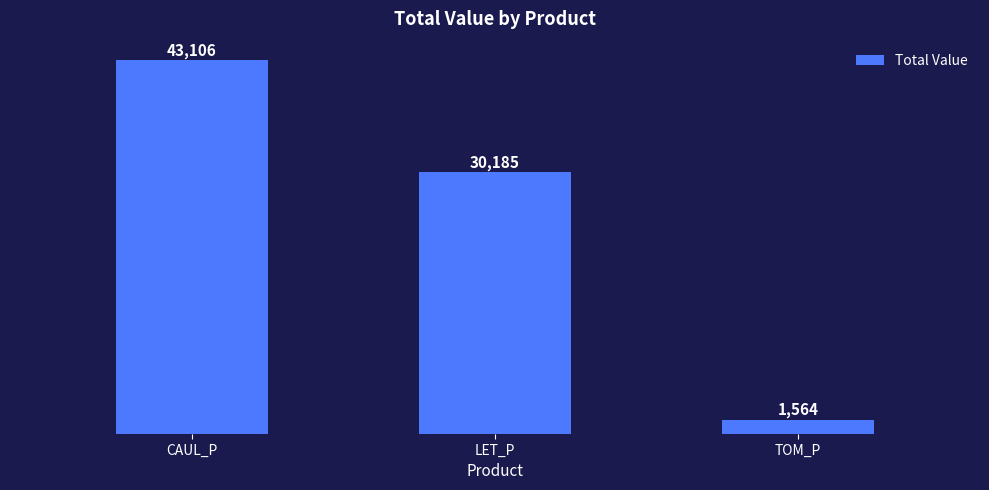

Count the number of values greater than 30184.

2